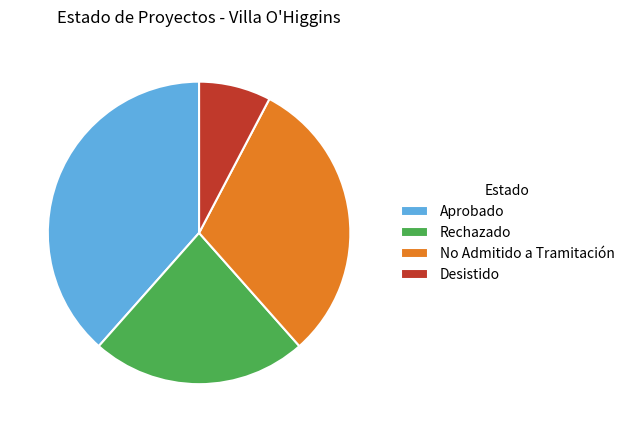

Is it true that Aprobado is 38% of the pie?

True